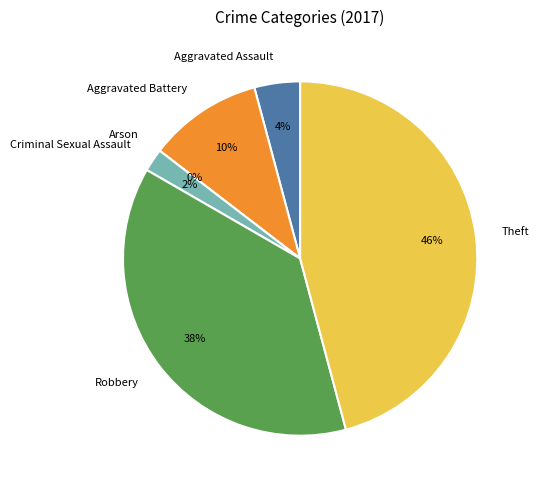

How many slices are in this pie chart?

6